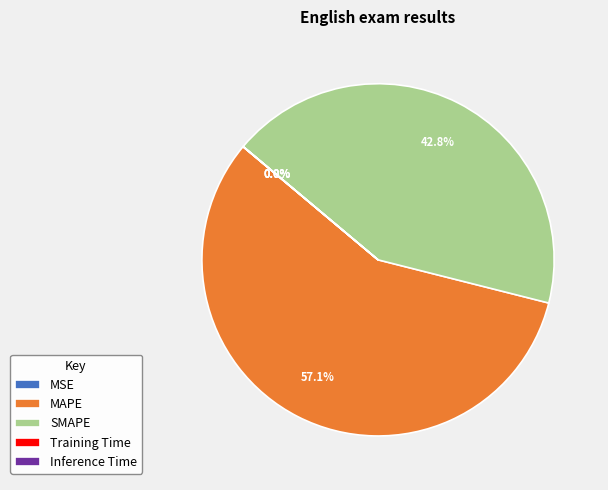

Which slice is the largest?

MAPE